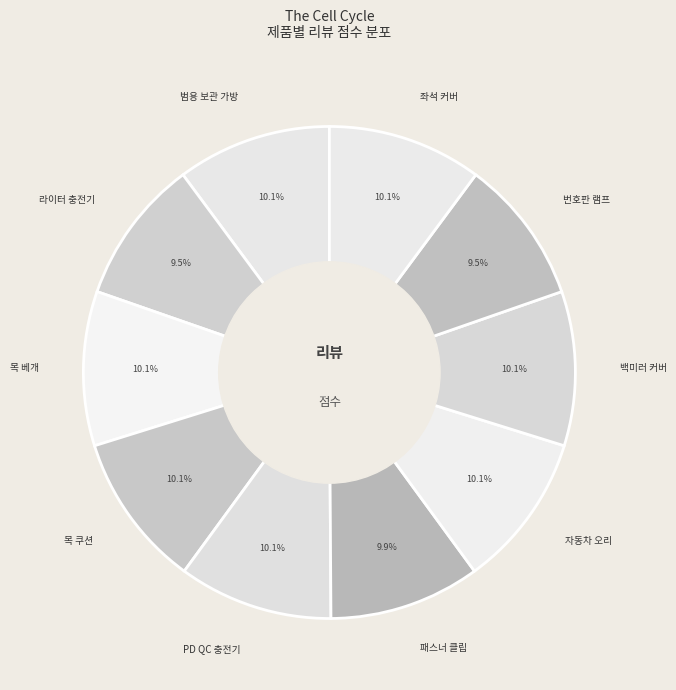

Combined, do PD QC 충전기 and 자동차 오리 account for over 50%?

No